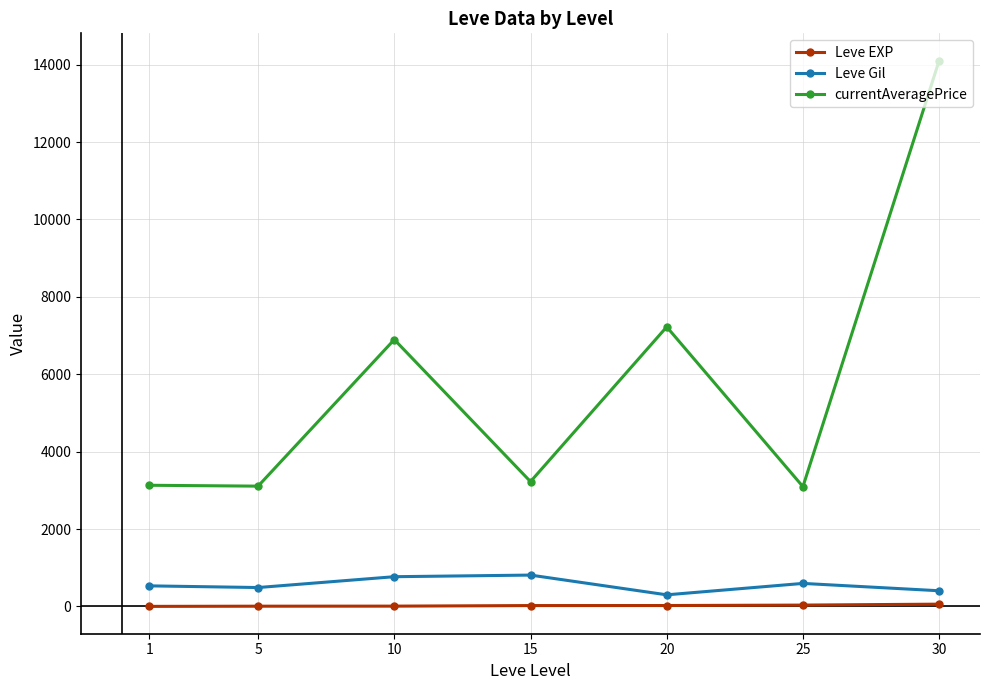

Rank the series at 20 from highest to lowest value.

currentAveragePrice, Leve Gil, Leve EXP